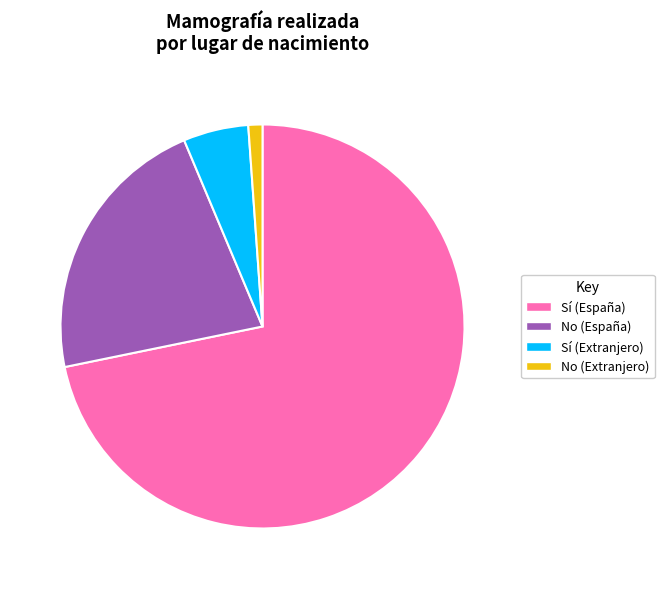

How many slices are in this pie chart?

4